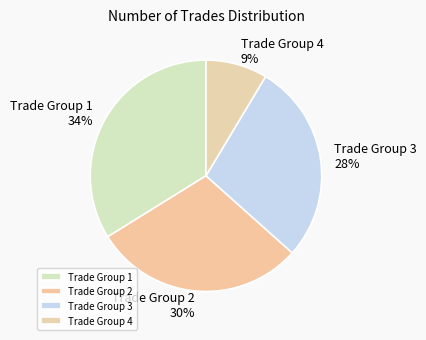

Is there a majority slice in this chart?

No